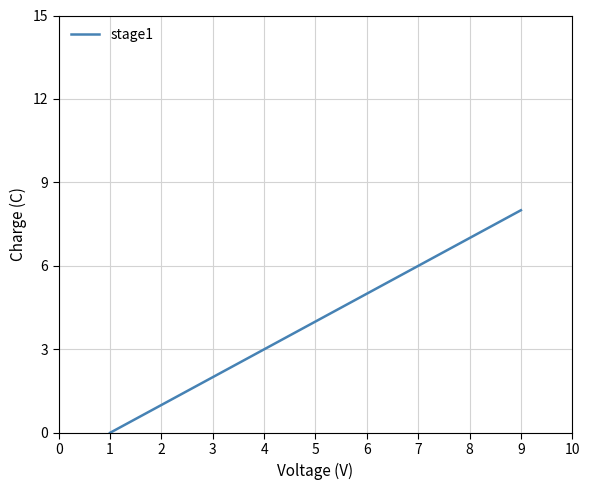

Which has a higher value, 5 or 3?

5